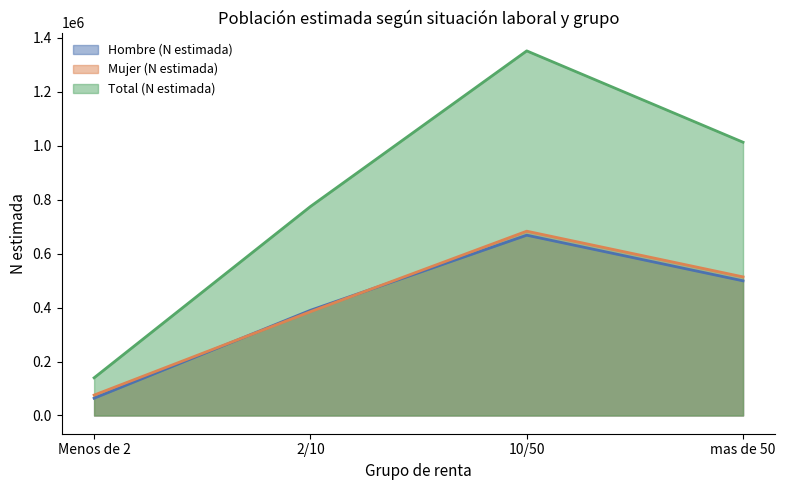

Count the Total (N estimada) values in the range 774213 to 1350836.

3